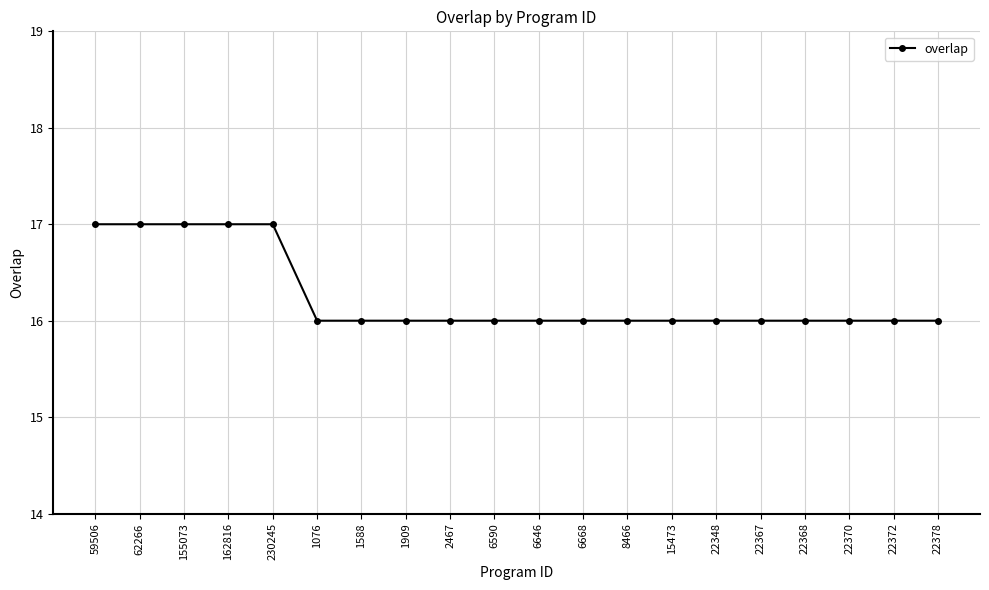

How many lines are shown in the chart?

1